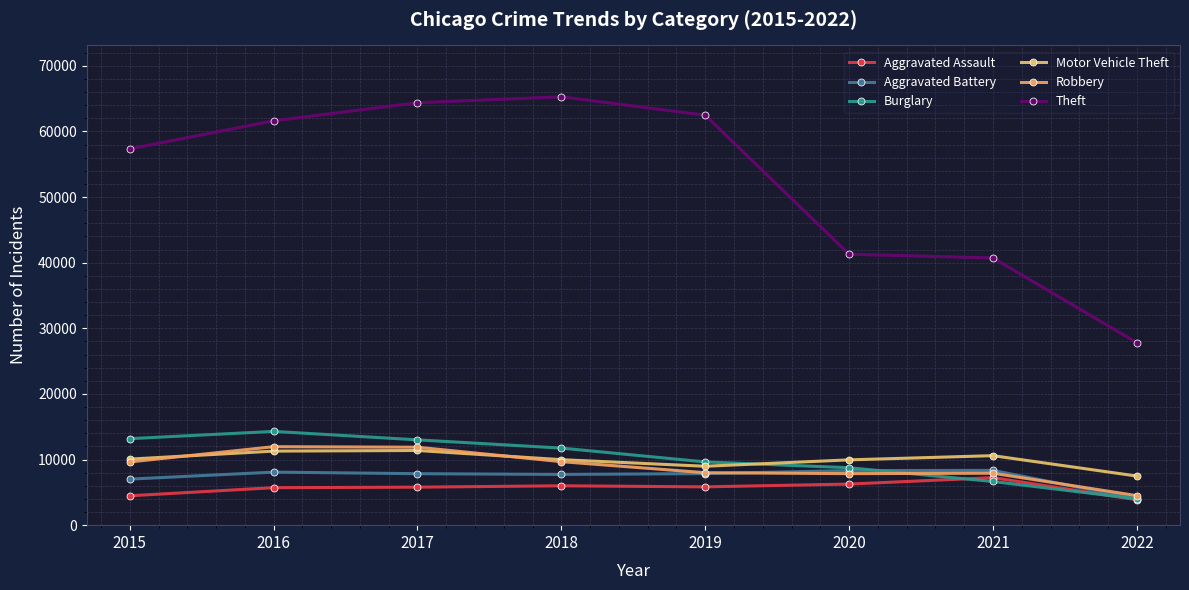

What is the value of the Robbery point at the 3rd from the left?

11880